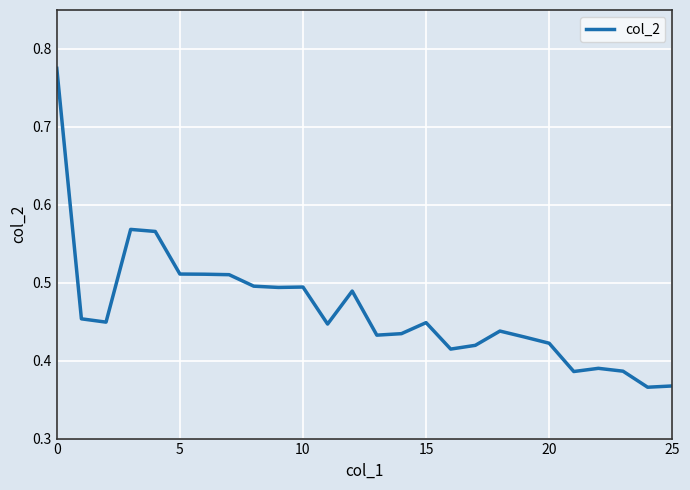

How many lines are shown in the chart?

1